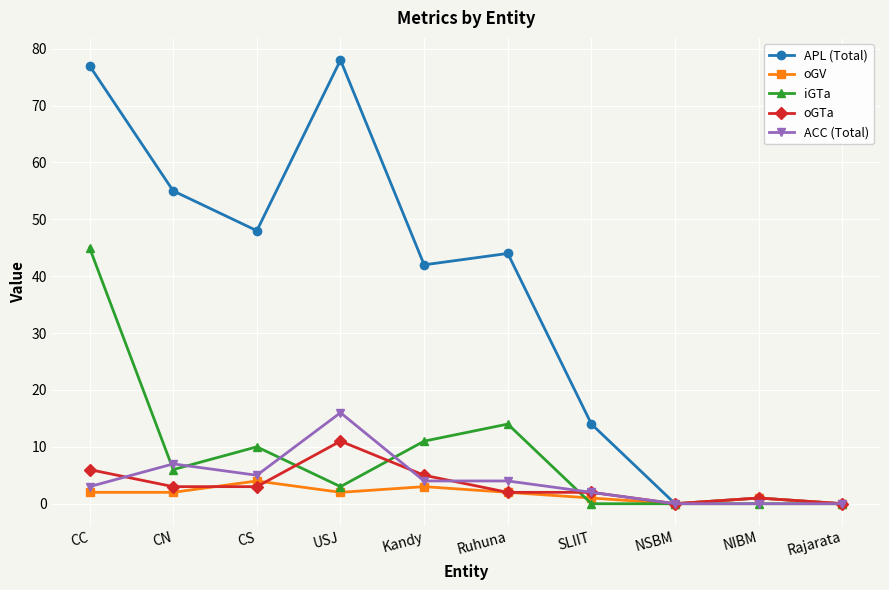

Which series has the largest range (max minus min)?

APL (Total)